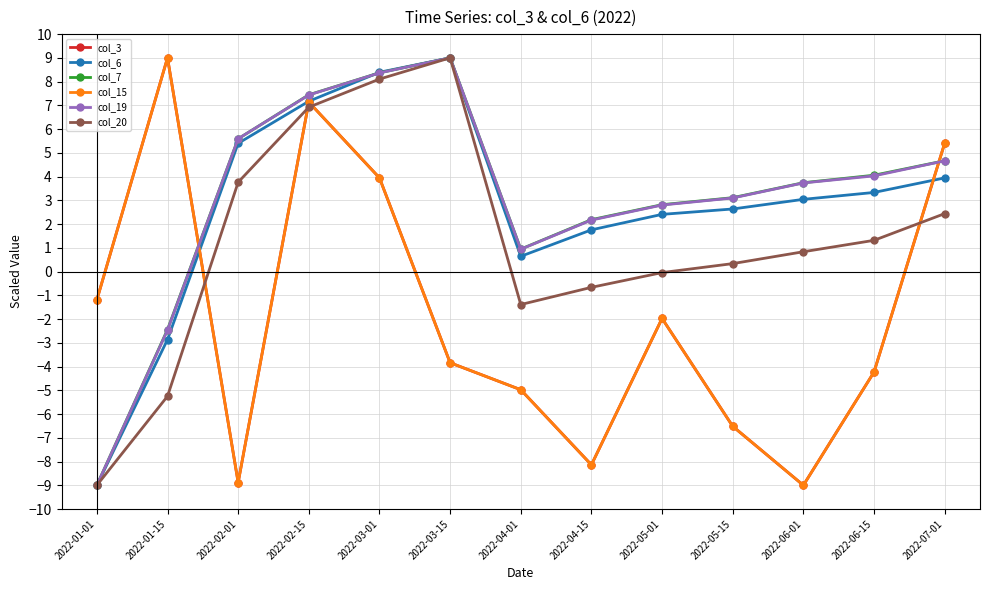

What is the difference between the second highest and second lowest values in the col_6 series?

11.3